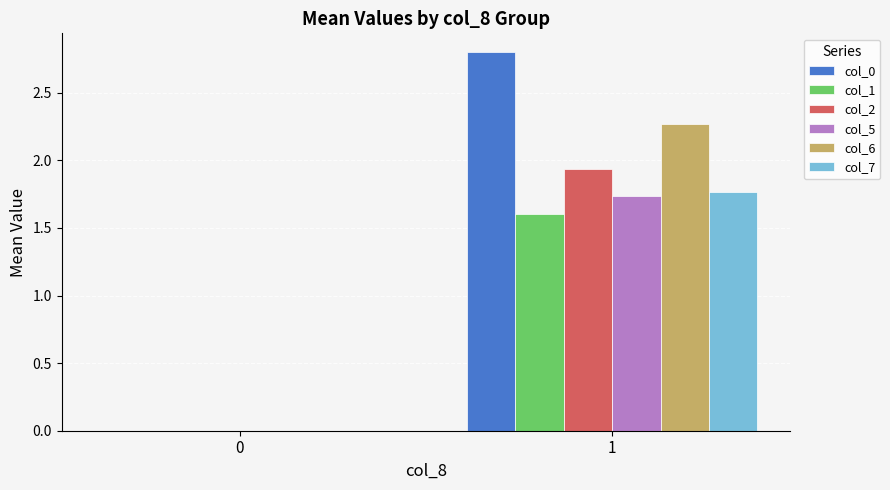

What is the greatest value displayed?

2.8